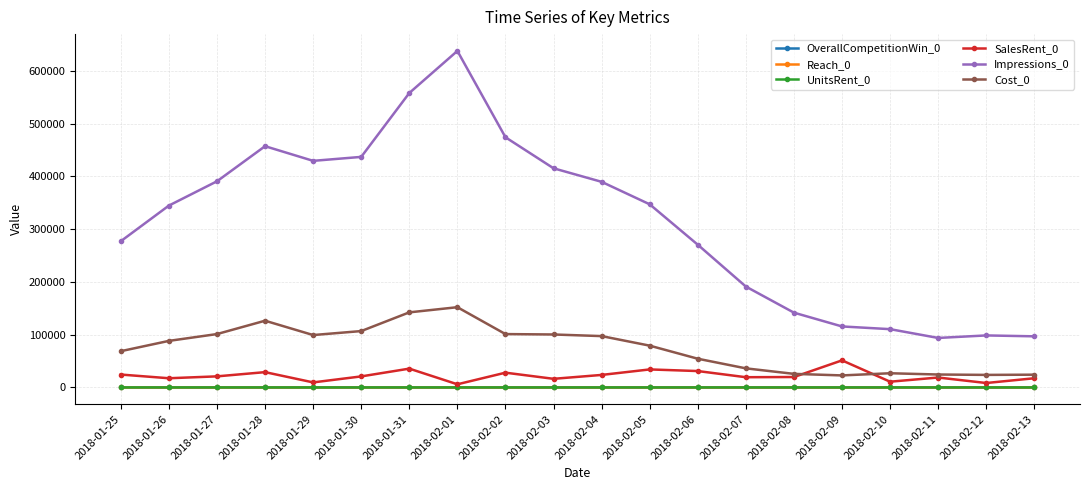

What is the sum of the Reach_0 values at 2018-02-11 and 2018-01-28?

0.5